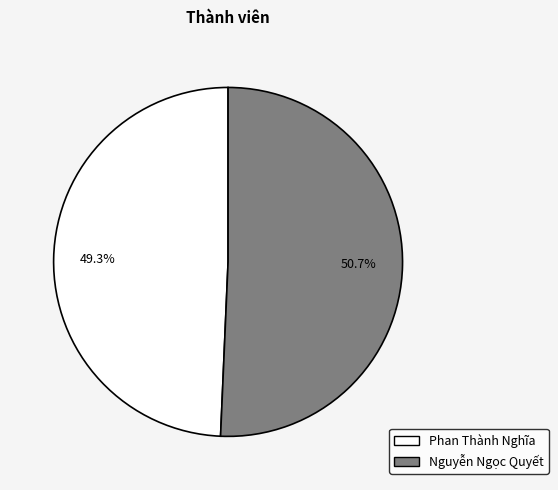

To the nearest percent, what is the difference between the largest and smallest slice percentages?

1%